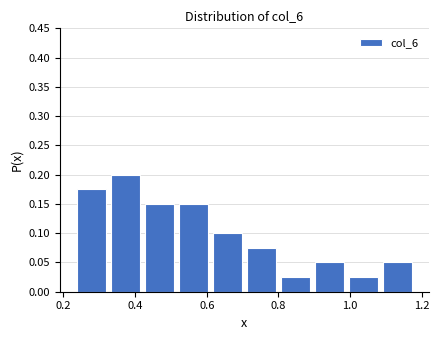

What is the height of the bar covering 0.325 to 0.420 on the x-axis? Neither the bar edges nor the heights are printed on the chart, so give them approximately, as read against the axes.

0.200